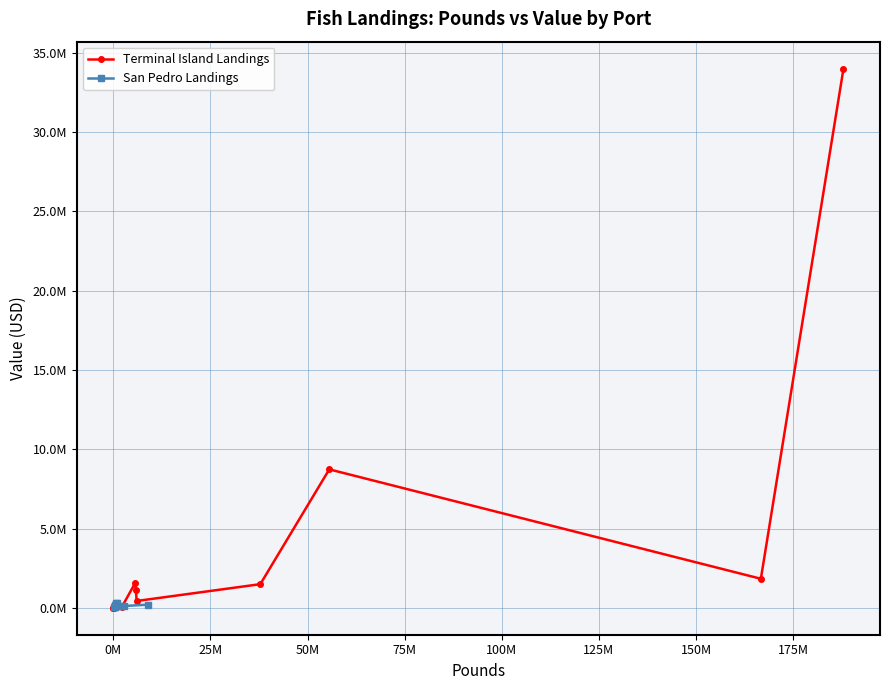

Reading left to right, transcribe all the data shown in this chart.

Terminal Island Landings: 3407	2641	4947	49752	1546917	1096182	429578	1491948	8733372	1832473	34012719
San Pedro Landings: 57705	205911	73150	60316	103834	137570	278193	328191	142622	112661	199832